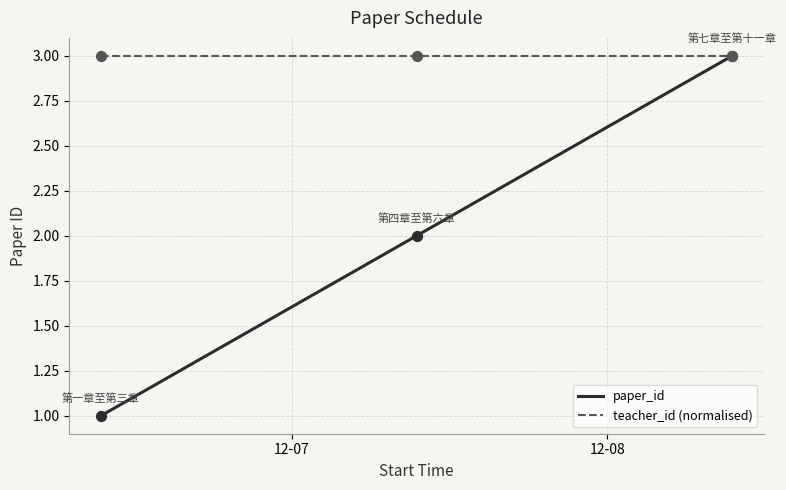

Which has a higher value, 2018-12-06 09:30:00 or 2018-12-08 09:30:00?

2018-12-08 09:30:00